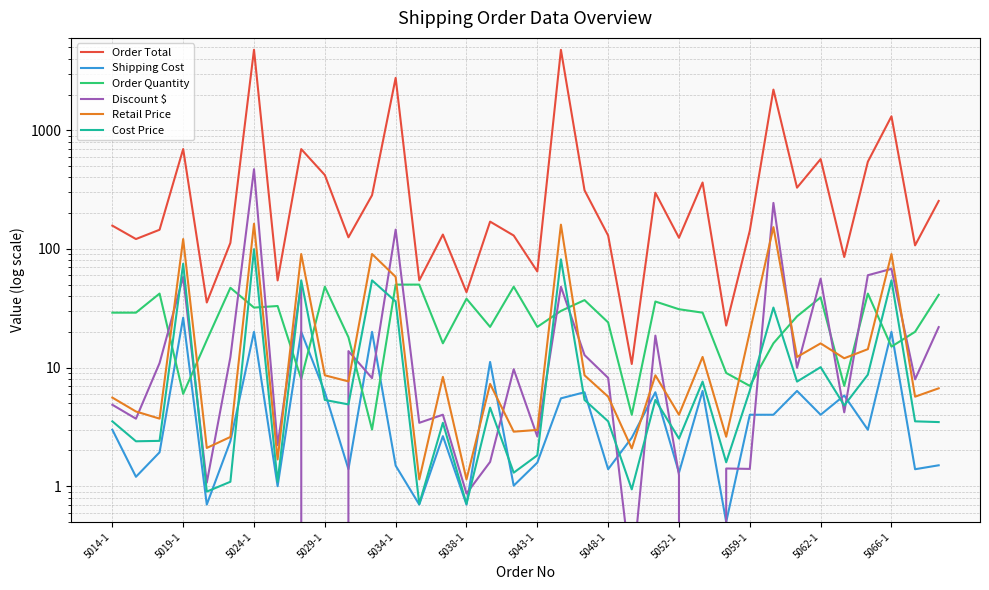

What is the lowest value of the Cost Price series?

0.7